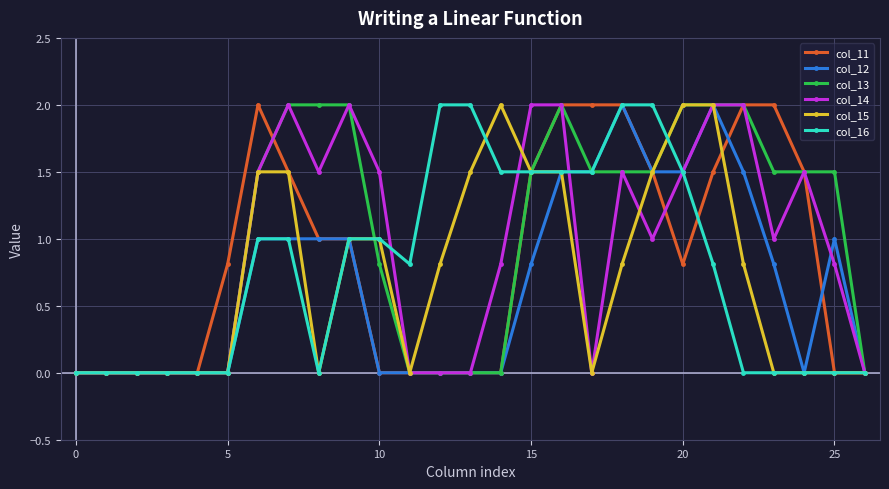

What is the value of the col_15 point at the 22nd from the left?

2.0